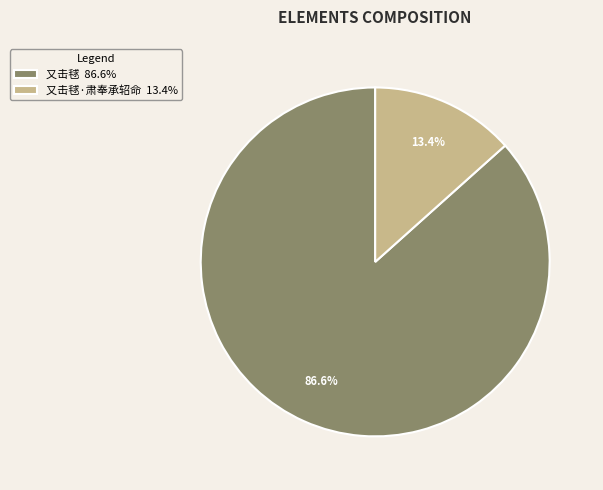

Rank the categories by value from highest to lowest.

又击毬 86.6%, 又击毬·肃奉承轺命 13.4%